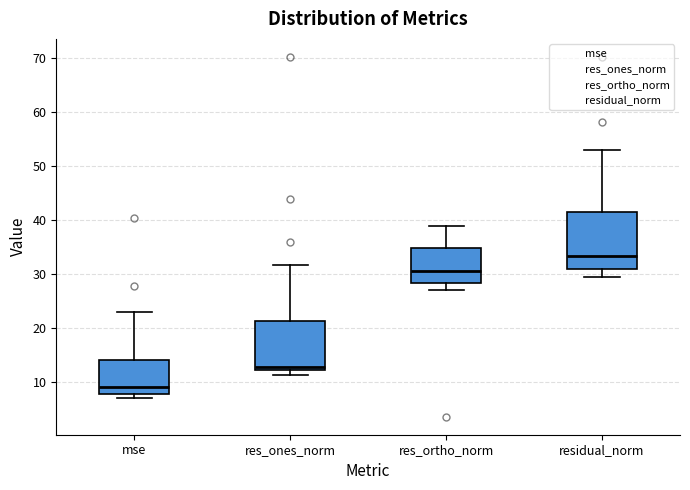

Which box has the lowest median line?

mse